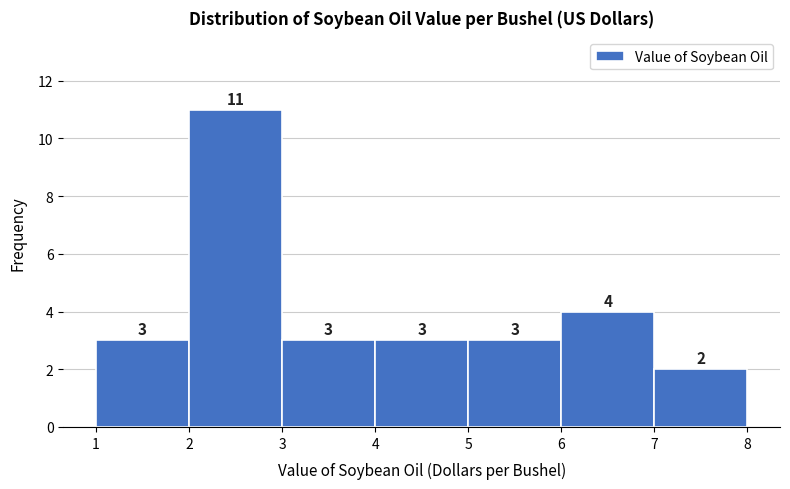

Reading left to right, list every bar in this chart as the range it spans on the x-axis followed by its height.

1 to 2: 3
2 to 3: 11
3 to 4: 3
4 to 5: 3
5 to 6: 3
6 to 7: 4
7 to 8: 2